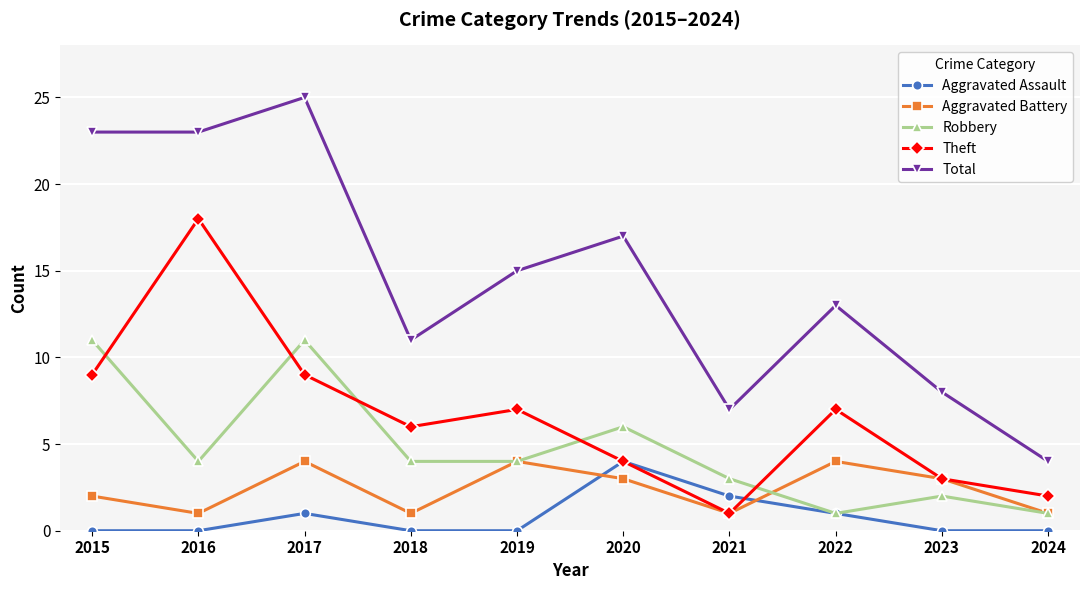

Where is the first local minimum for Theft?

2018